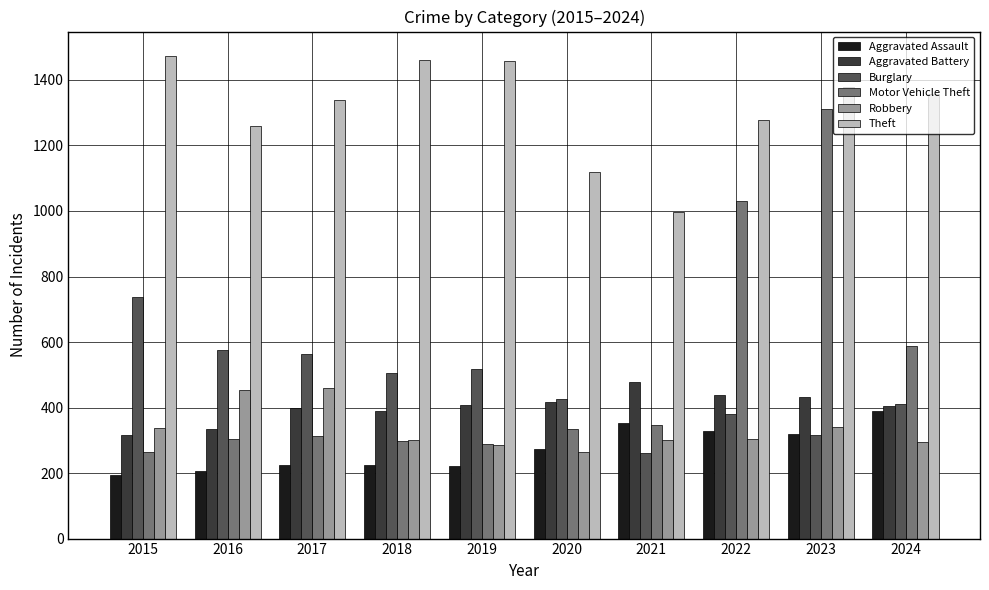

What is the greatest value displayed?

1474